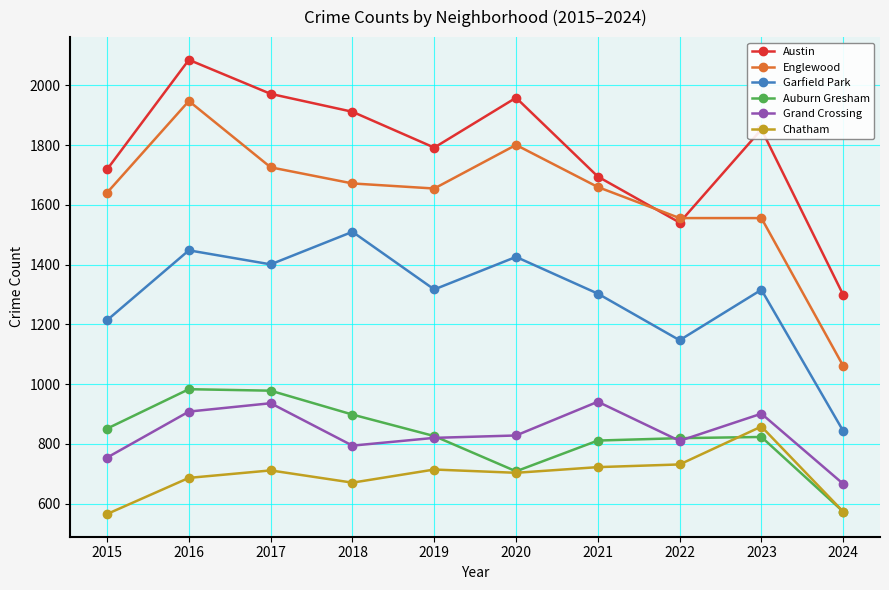

Does the chart display data point markers on the line(s)?

Yes